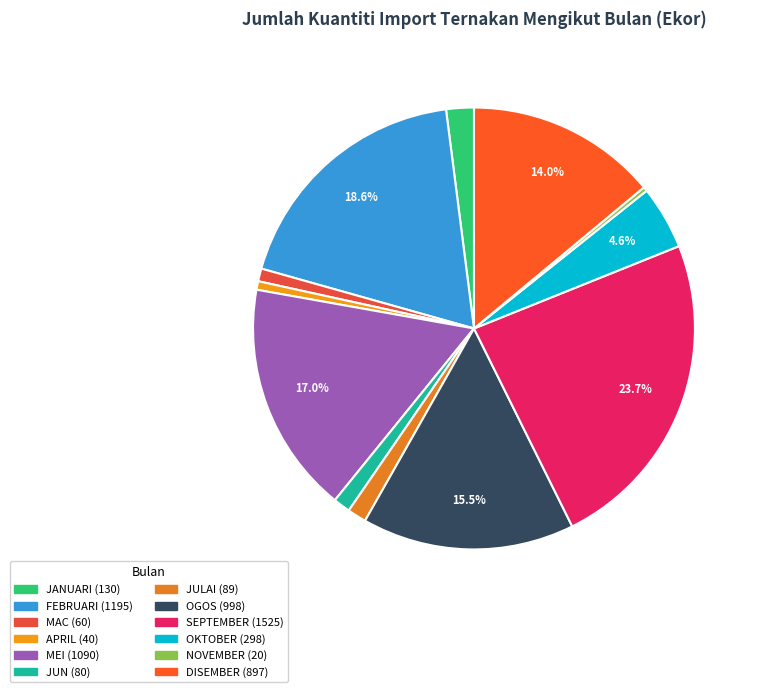

To the nearest percent, what percentage of the pie is FEBRUARI?

19%